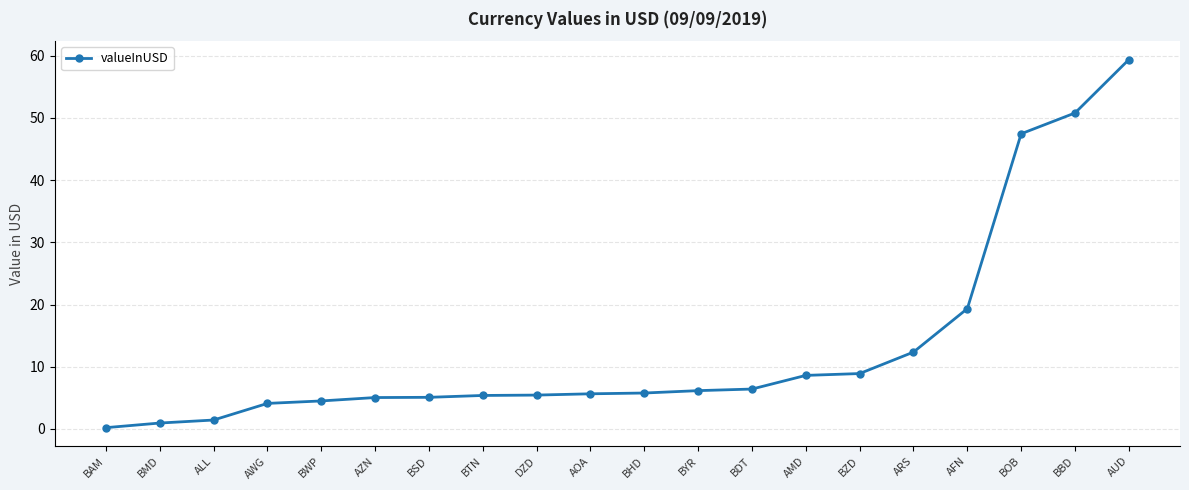

What is the difference between the values at AUD and BDT?

53.0